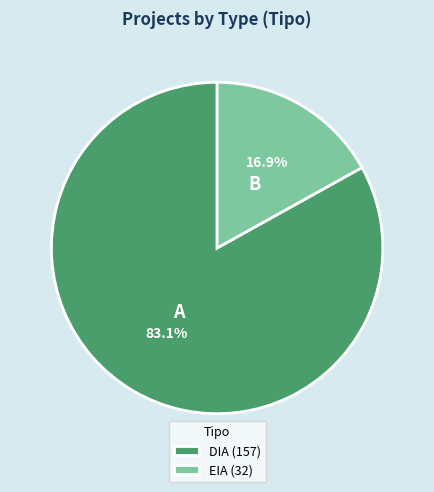

Which has a higher value, EIA or DIA?

DIA